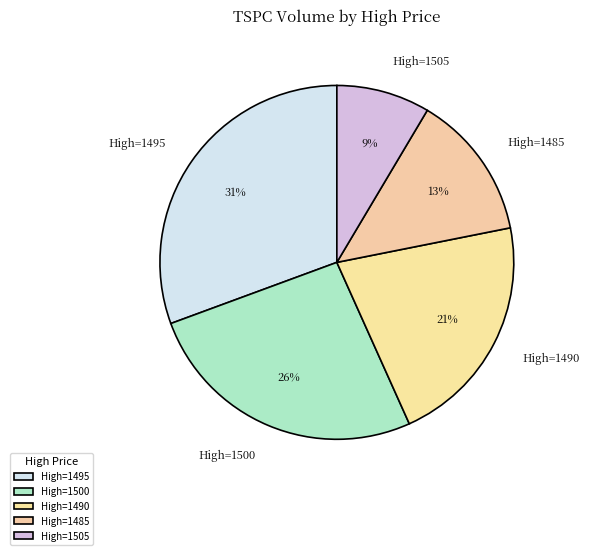

Does High=1490 represent more than half of the total?

No